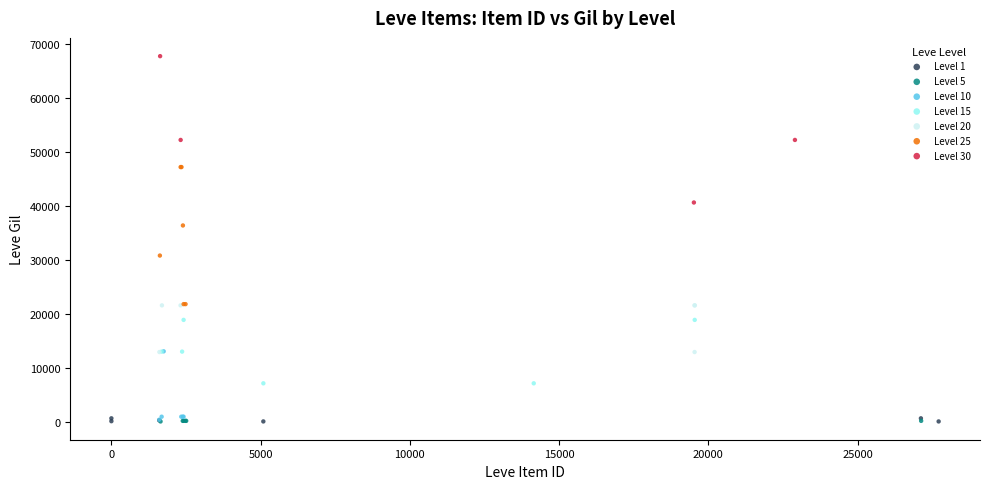

Which series reaches the maximum Y coordinate?

Level 30